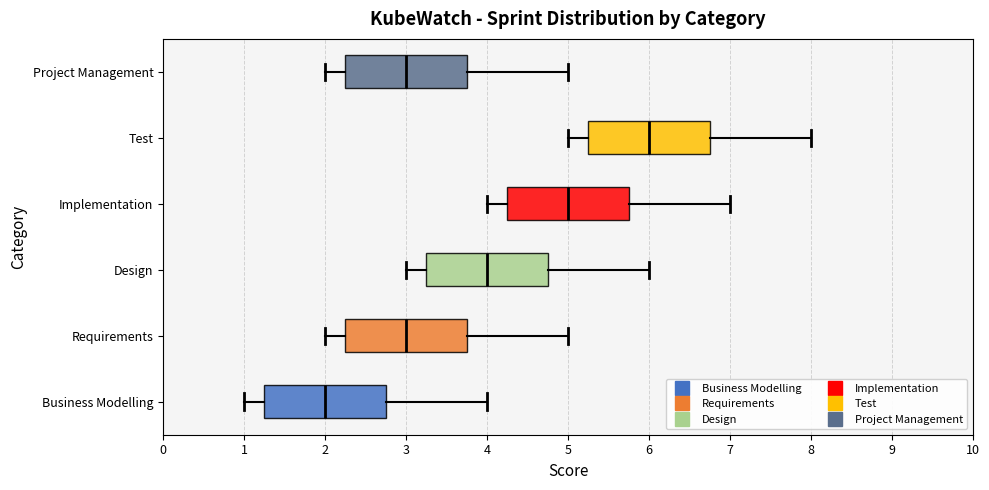

Where is the left edge of the box for Test on the x-axis? The values are not printed on the chart, so give them approximately, as read against the axis.

5.3